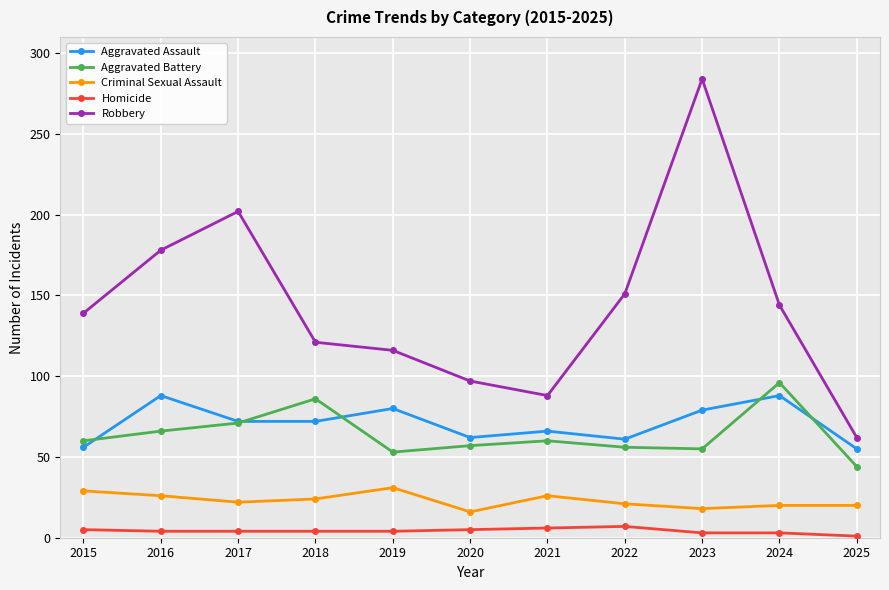

Which series has the largest range (max minus min)?

Robbery